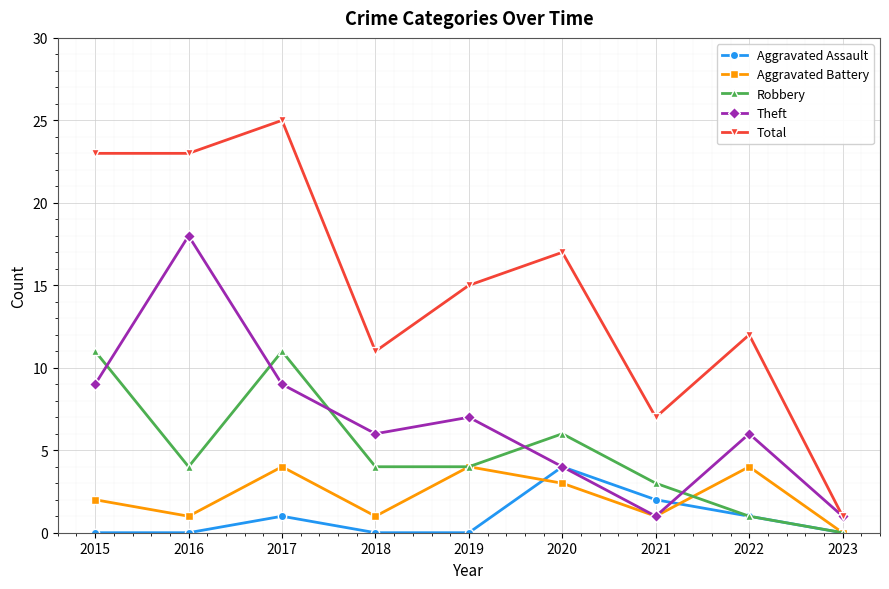

The Theft series shows 9 at 2015. True or false?

True